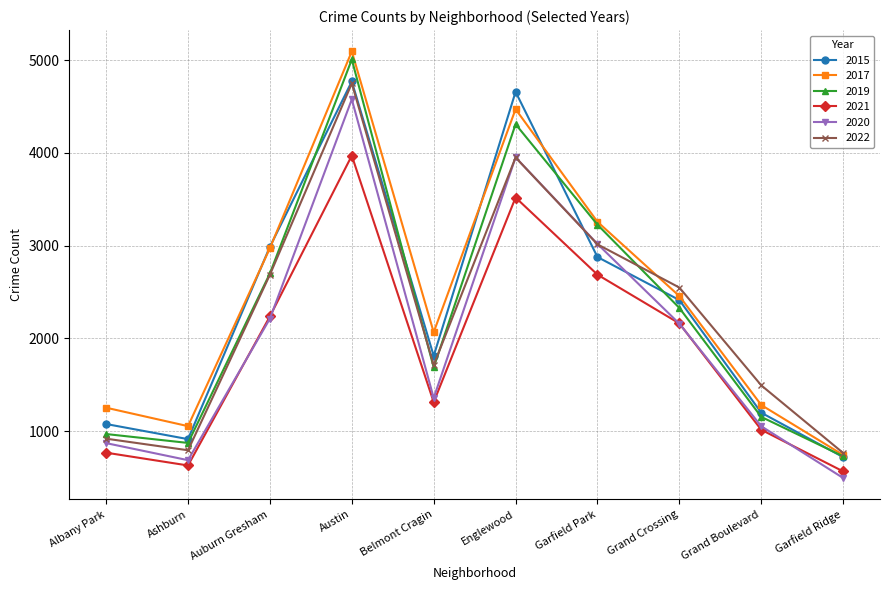

True or false: 2021 and 2022 intersect in this chart.

False